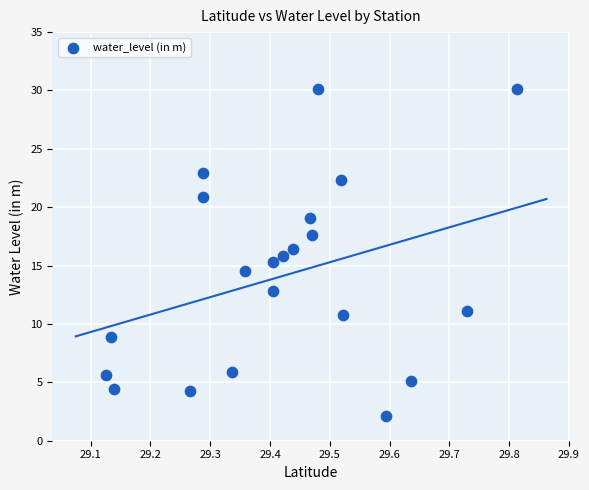

What is the range of Y values (max minus min)?

28.0